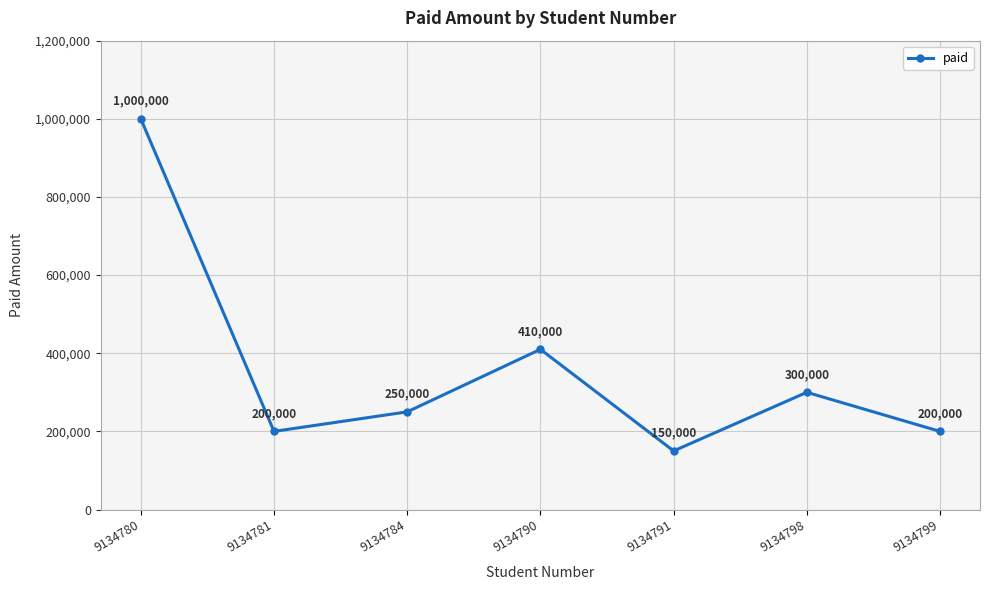

What is the value of the 6th point from the left?

300000